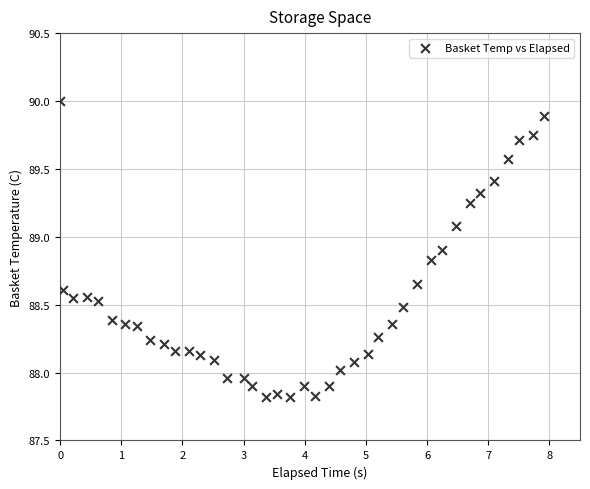

What is the range of X values (max minus min)?

7.9